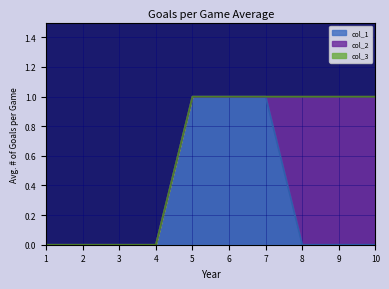

What is the difference between the highest and lowest values at 5?

1